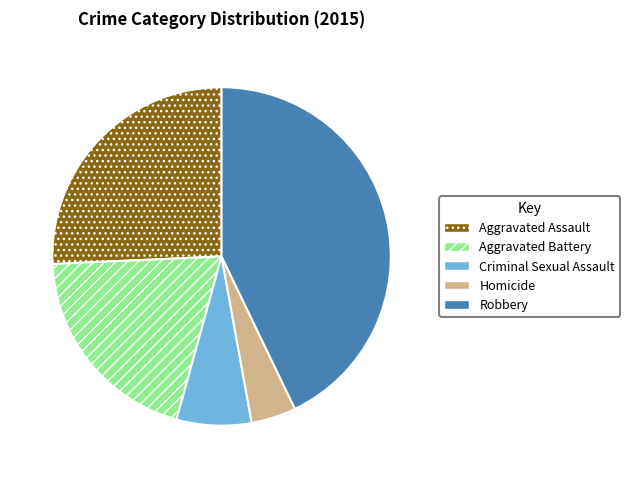

Which slice is the smallest?

Homicide